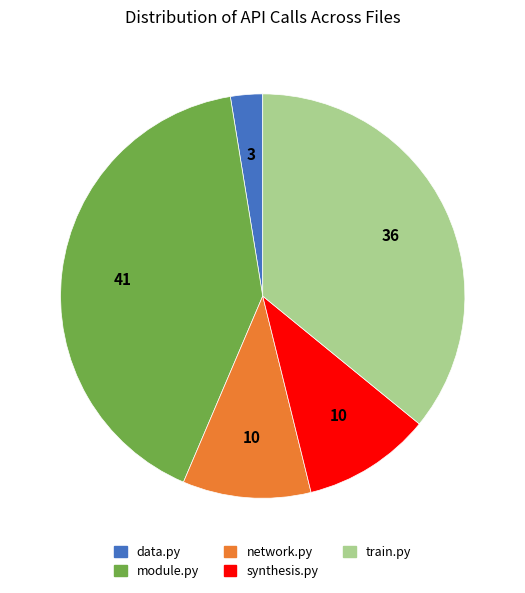

Is there a majority slice in this chart?

No